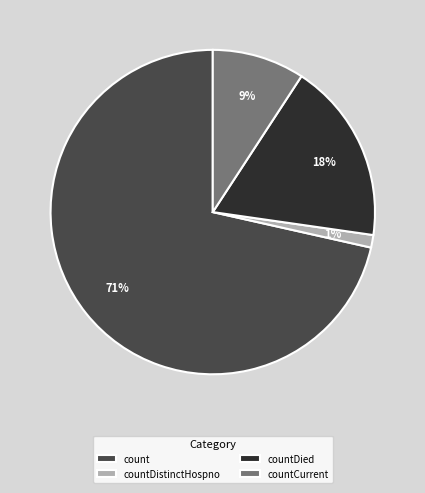

Is there a majority slice in this chart?

Yes